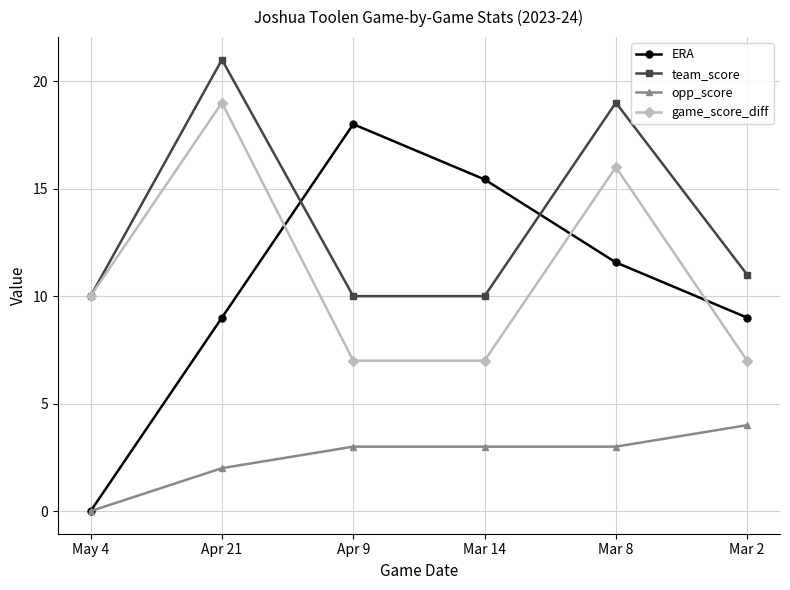

Which series has the largest range (max minus min)?

ERA